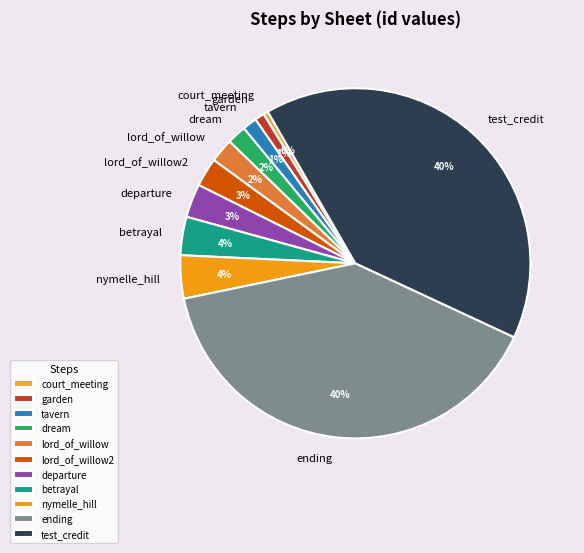

Is the sum of lord_of_willow and departure greater than half?

No